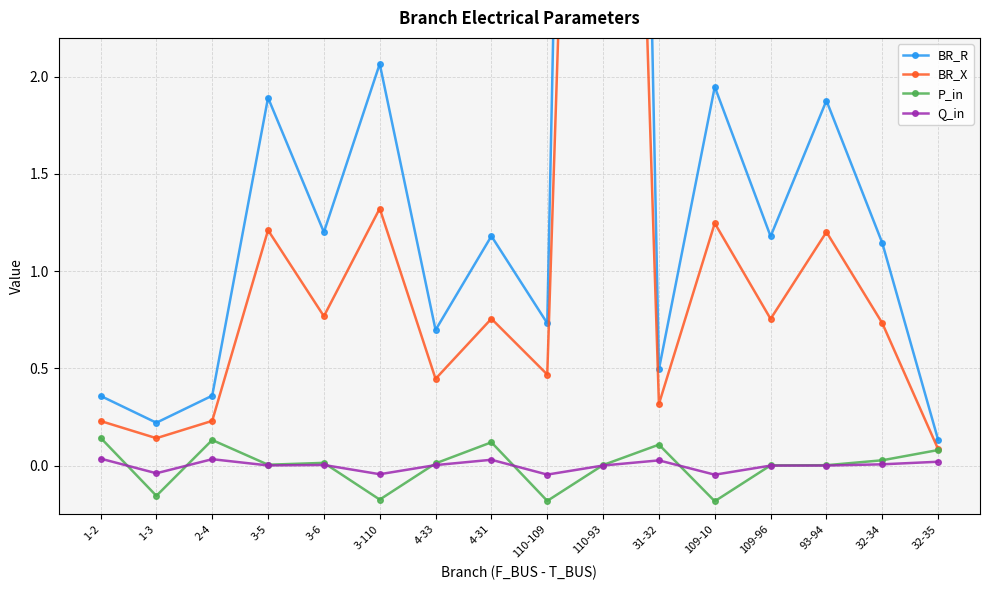

What is the difference between the maximum and second lowest values in the BR_X series?

9.2